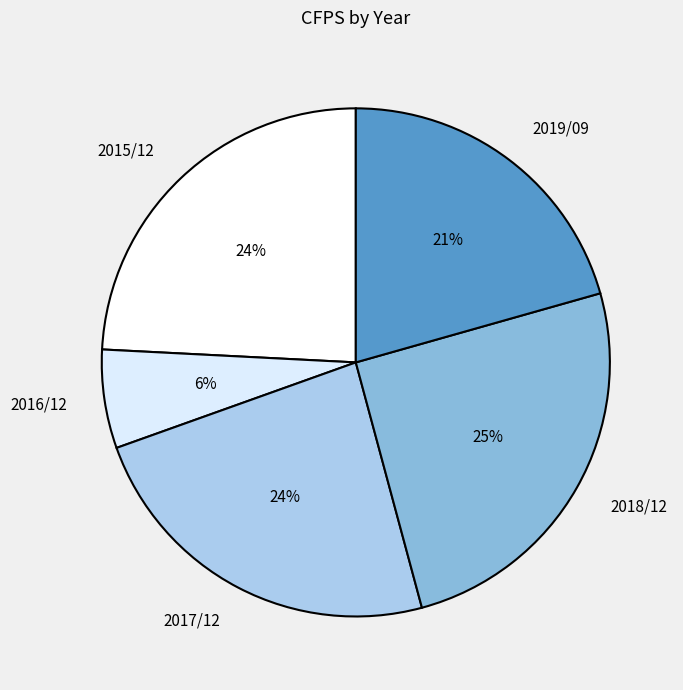

To the nearest percent, what portion does 2019/09 represent?

21%